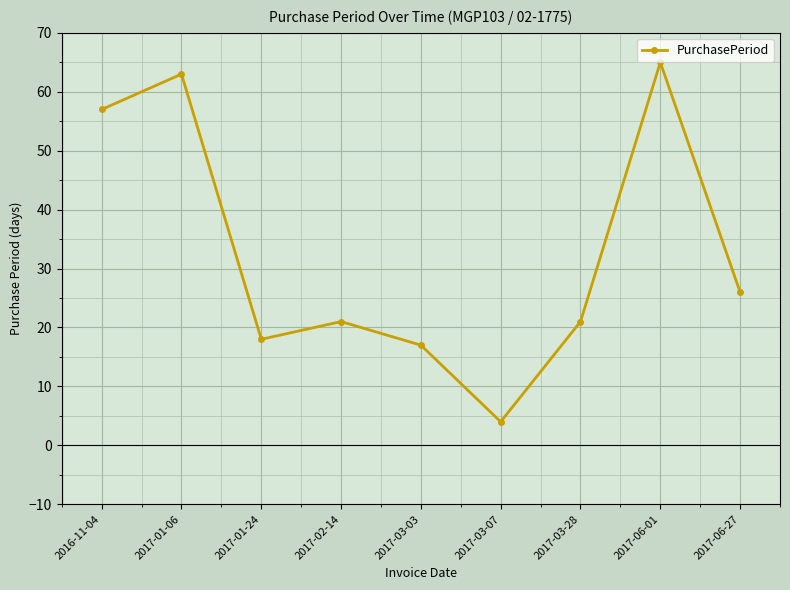

Approximately how many times larger is the value at 2017-06-01 compared to 2017-01-24?

3.6